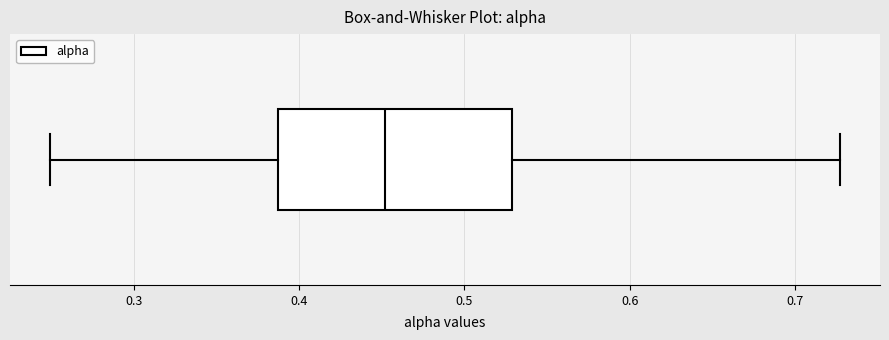

Transcribe this box plot: give where the median line is, the range the box spans, and where the two whiskers end, as read against the x-axis. The values are not printed on the chart, so give them approximately, as read against the axis.

median 0.45, box 0.39 to 0.53, whiskers 0.25 to 0.73